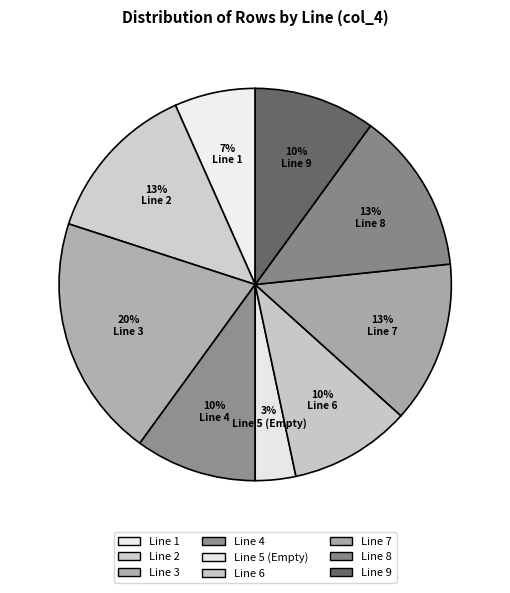

To the nearest percent, what is the difference between the largest and smallest slice percentages?

17%